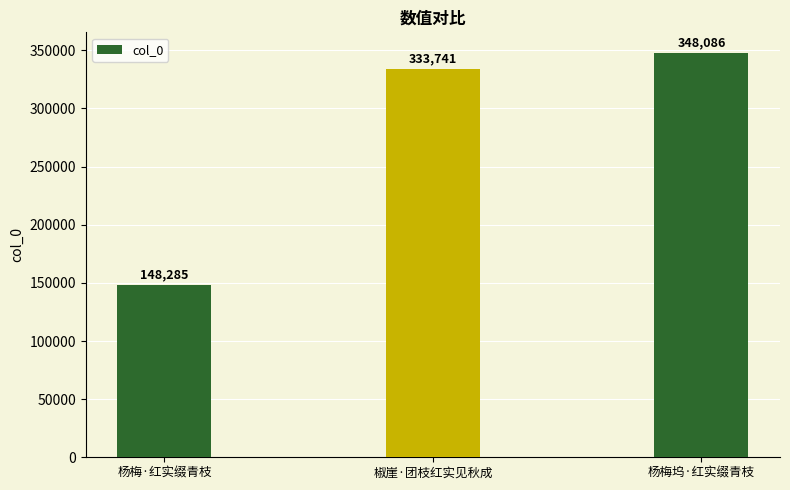

What is the value of the 2nd bar from the left?

333741